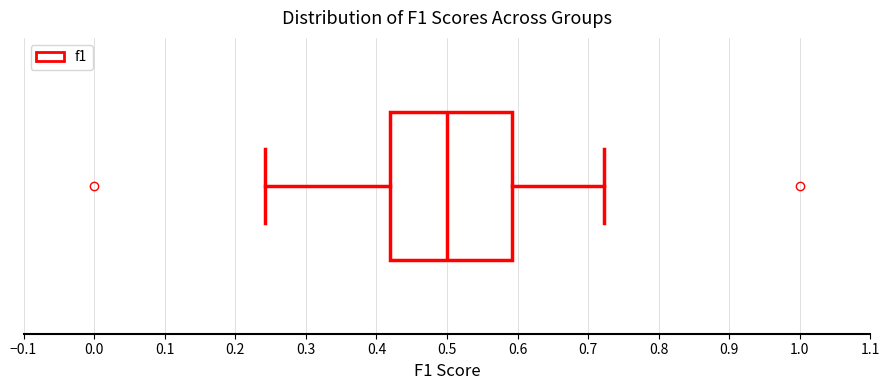

Transcribe this box plot: give where the median line is, the range the box spans, and where the two whiskers end, as read against the x-axis. The values are not printed on the chart, so give them approximately, as read against the axis.

median 0.50, box 0.42 to 0.59, whiskers 0.24 to 0.72